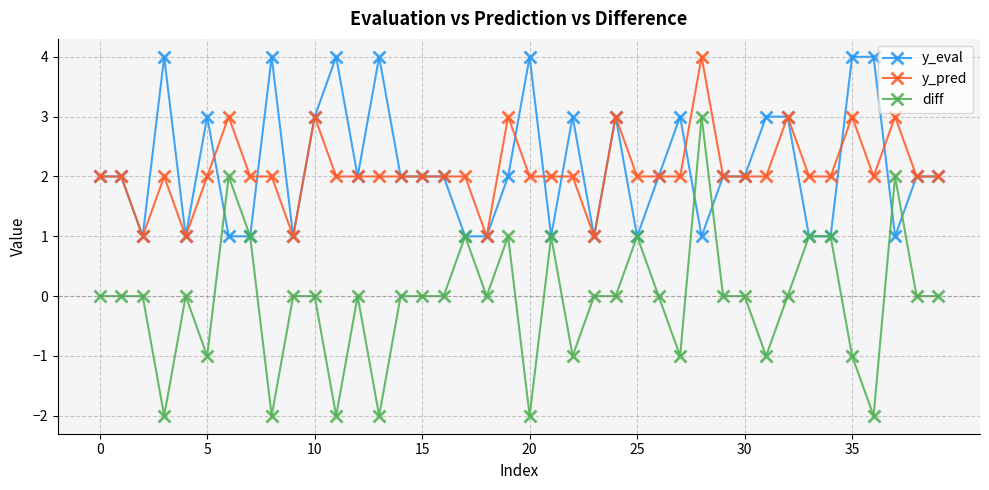

Reading left to right, extract all data points from this chart.

y_eval: 2	2	1	4	1	3	1	1	4	1	3	4	2	4	2	2	2	1	1	2	4	1	3	1	3	1	2	3	1	2	2	3	3	1	1	4	4	1	2	2
y_pred: 2	2	1	2	1	2	3	2	2	1	3	2	2	2	2	2	2	2	1	3	2	2	2	1	3	2	2	2	4	2	2	2	3	2	2	3	2	3	2	2
diff: 0	0	0	-2	0	-1	2	1	-2	0	0	-2	0	-2	0	0	0	1	0	1	-2	1	-1	0	0	1	0	-1	3	0	0	-1	0	1	1	-1	-2	2	0	0